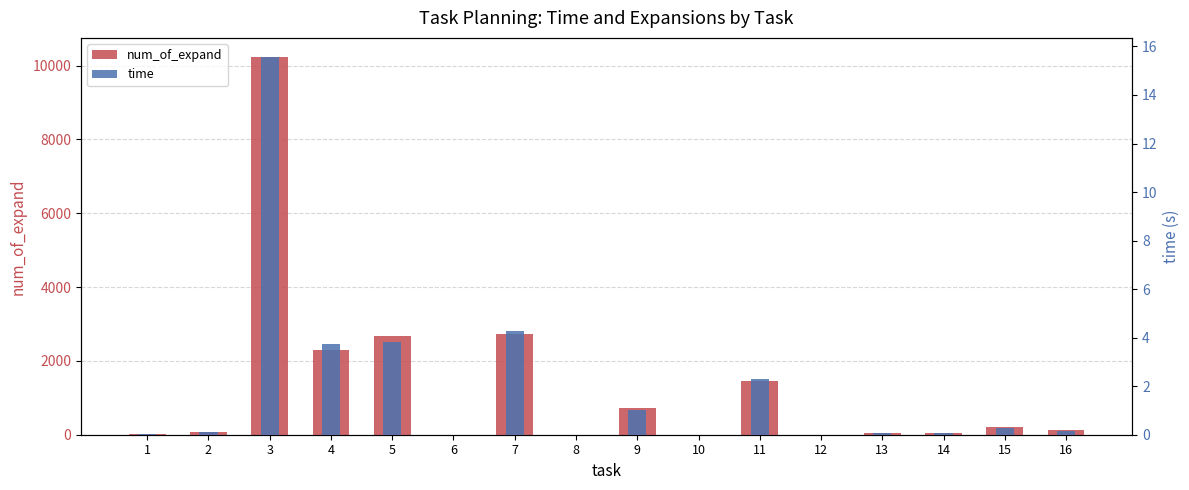

At which category is the sum across all series the highest?

3